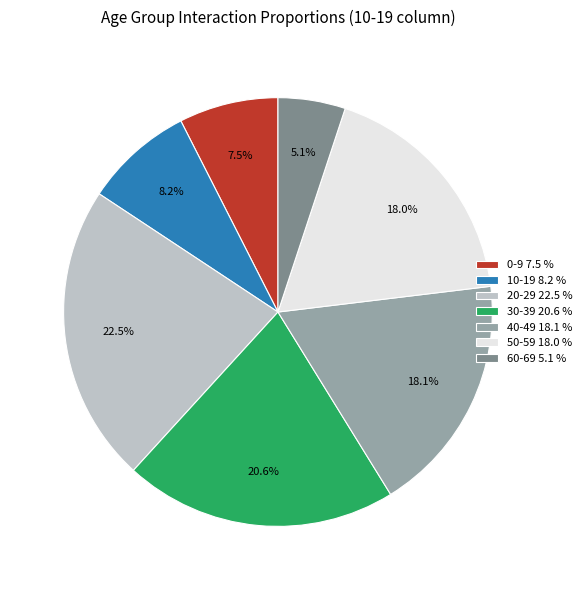

Is there any slice that represents more than half of the pie?

No